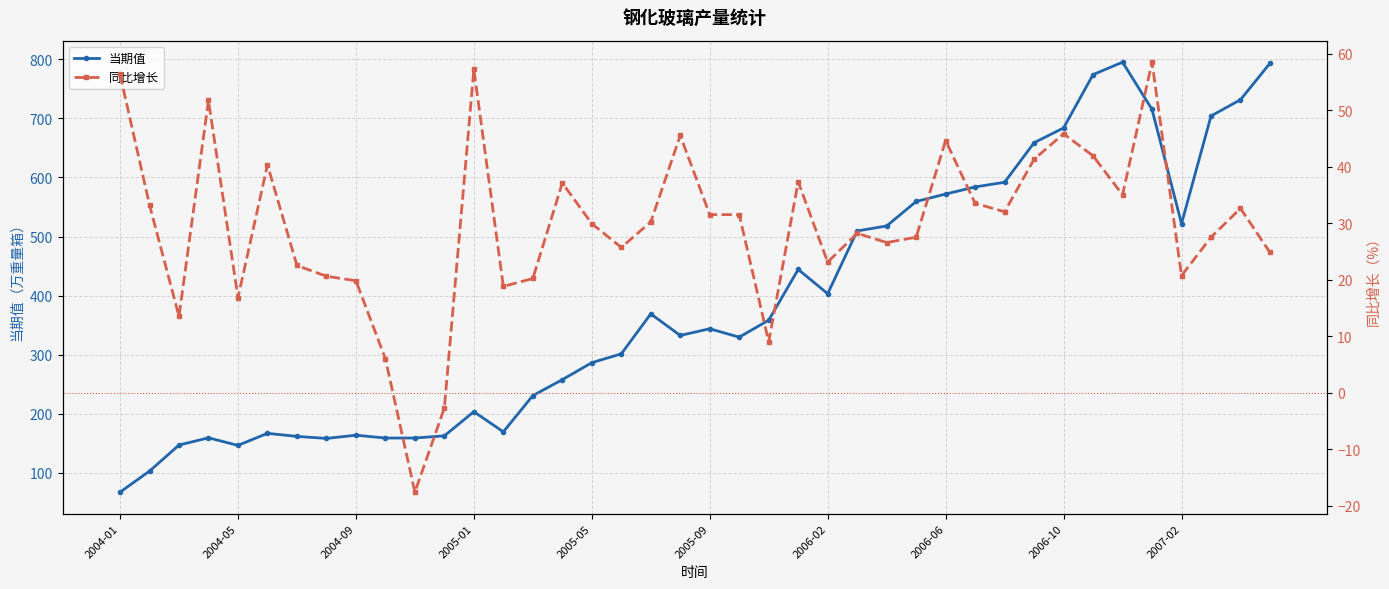

How many data points in 当期值 are above 343?

20